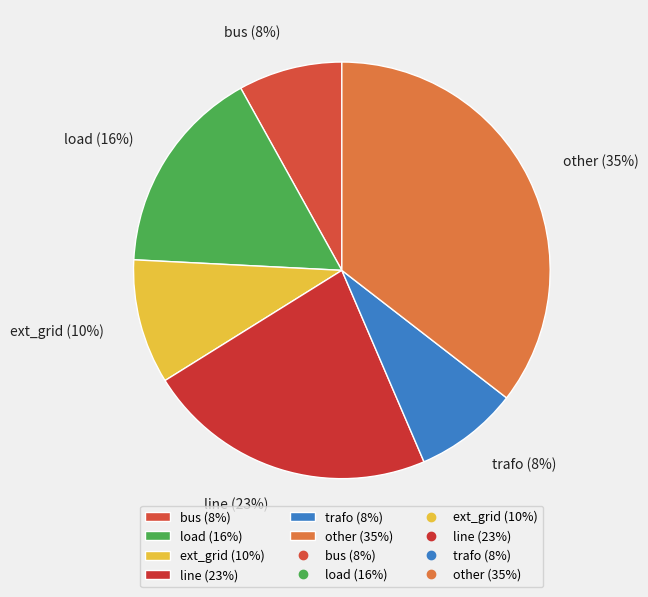

Count the number of slices in the pie.

6